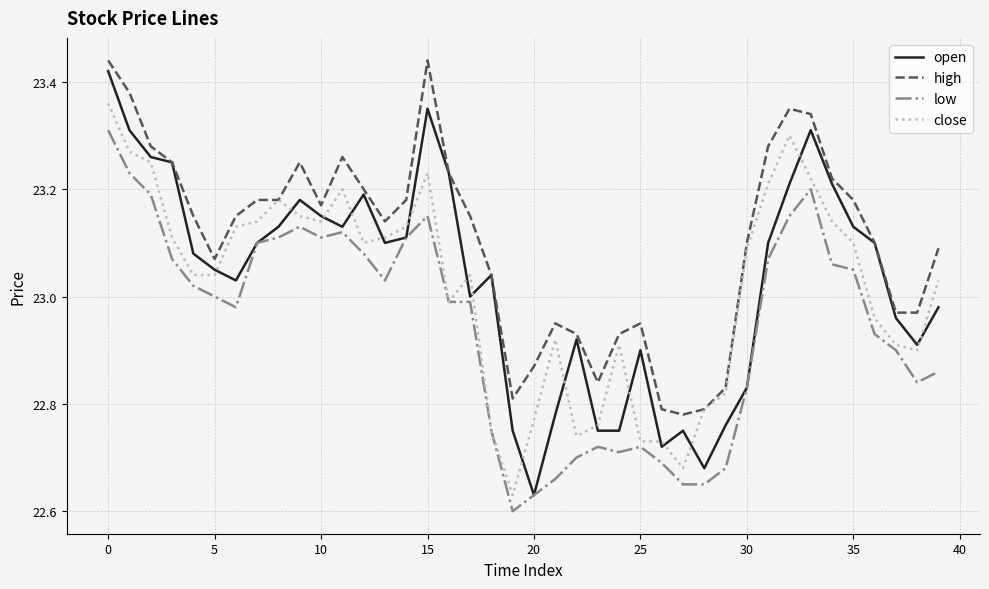

Which series ends up on top after the final intersection of open and close?

close